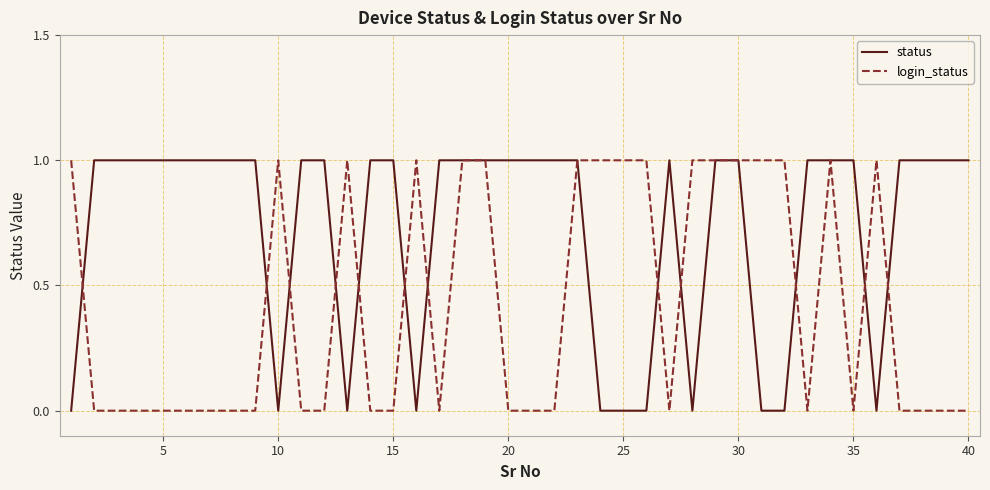

What is the sum of all login_status values?

17